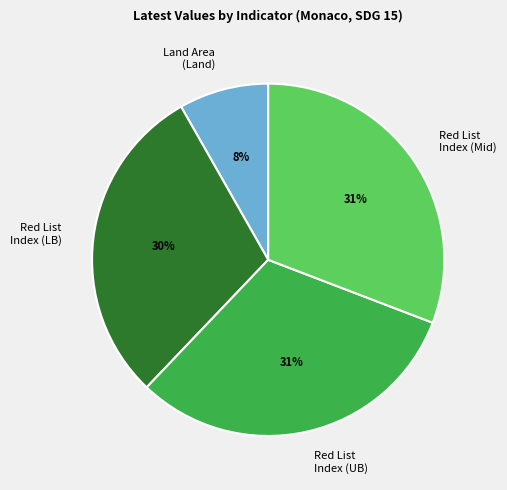

To the nearest percent, what is the average slice percentage?

25%